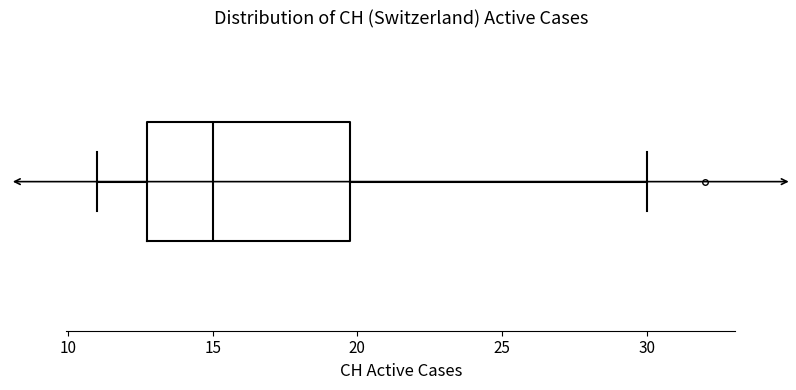

Read this box plot against the x-axis: the position of the median line, the range covered by the box, and the ends of both whiskers. The values are not printed on the chart, so give them approximately, as read against the axis.

median 15, box 13 to 20, whiskers 11 to 30